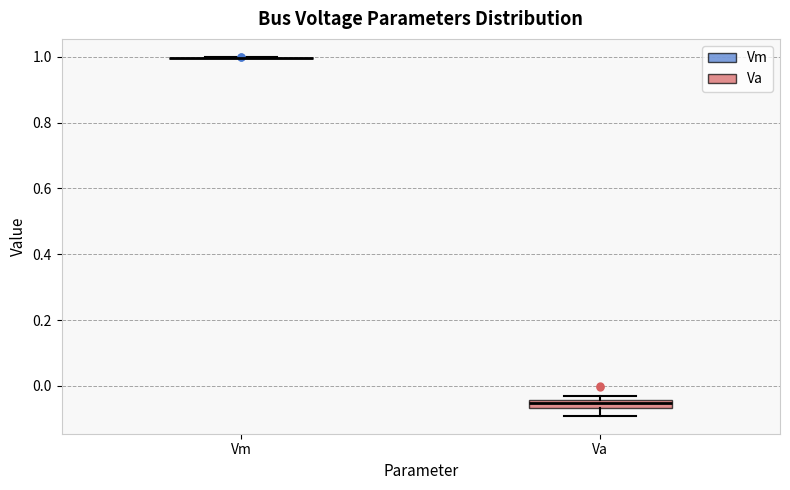

Comparing the boxes themselves (not the whiskers), which one is the tallest?

Va